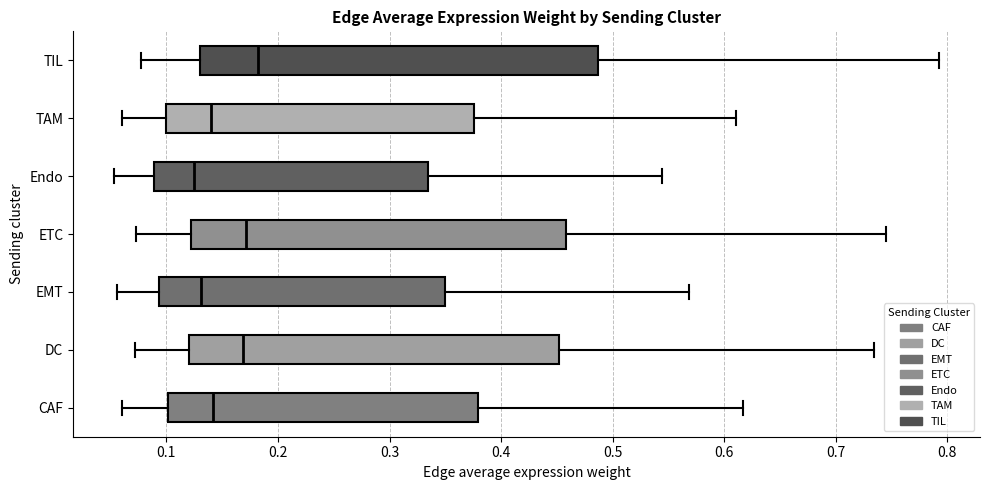

Reading bottom to top, read every box against the x-axis: the position of its median line, the range the box covers, and the ends of its whiskers. The values are not printed on the chart, so give them approximately, as read against the axis.

CAF: median 0.14, box 0.10 to 0.38, whiskers 0.06 to 0.62
DC: median 0.17, box 0.12 to 0.45, whiskers 0.07 to 0.73
EMT: median 0.13, box 0.09 to 0.35, whiskers 0.06 to 0.57
ETC: median 0.17, box 0.12 to 0.46, whiskers 0.07 to 0.74
Endo: median 0.13, box 0.09 to 0.33, whiskers 0.05 to 0.54
TAM: median 0.14, box 0.10 to 0.38, whiskers 0.06 to 0.61
TIL: median 0.18, box 0.13 to 0.49, whiskers 0.08 to 0.79